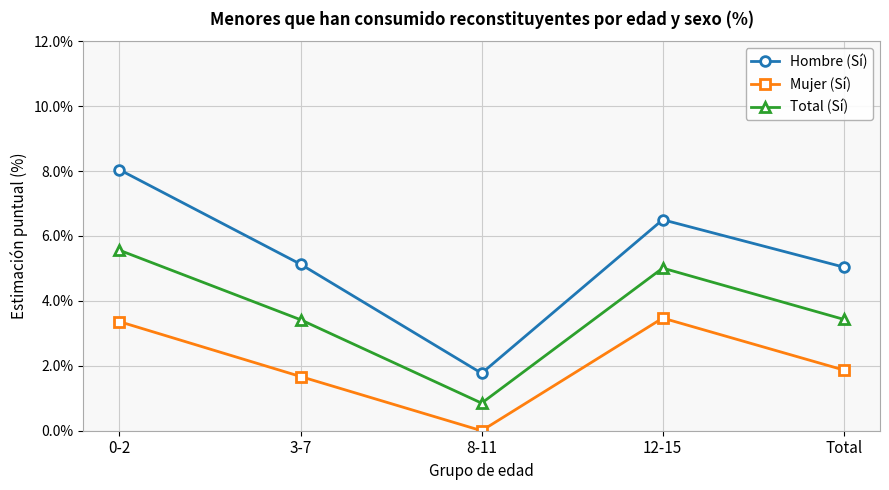

The value of Hombre (Sí) at 8-11 is 1.8. True or false?

True